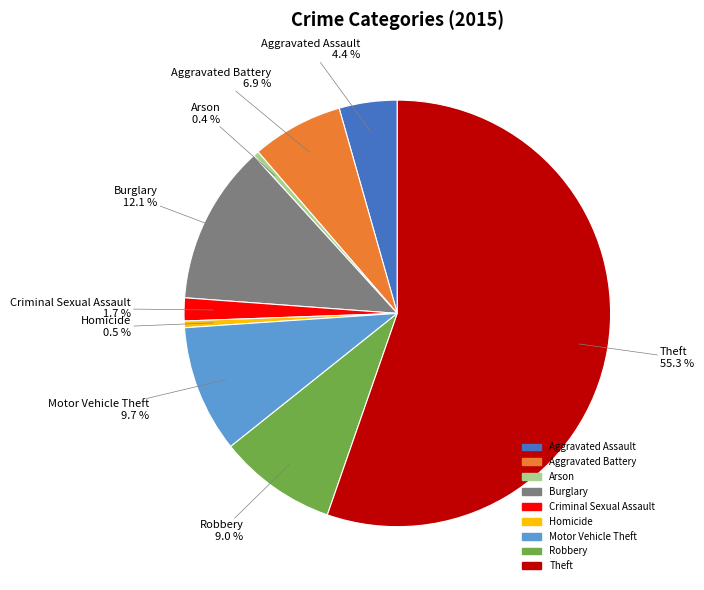

Which slice is the largest?

Theft